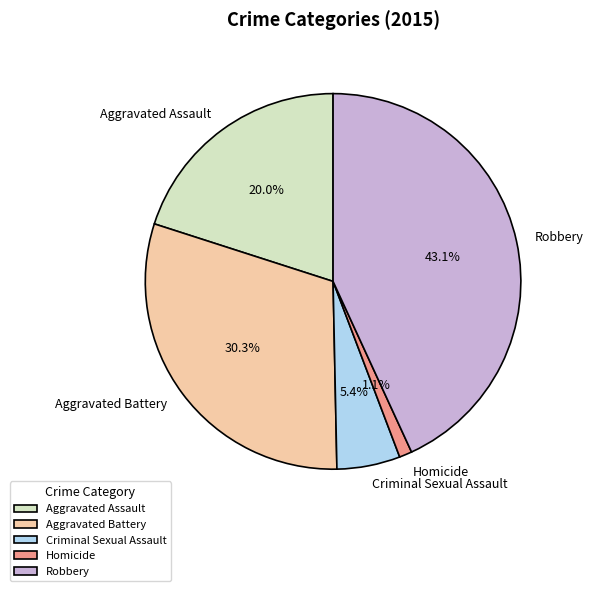

Rank the categories by value from lowest to highest.

Homicide, Criminal Sexual Assault, Aggravated Assault, Aggravated Battery, Robbery